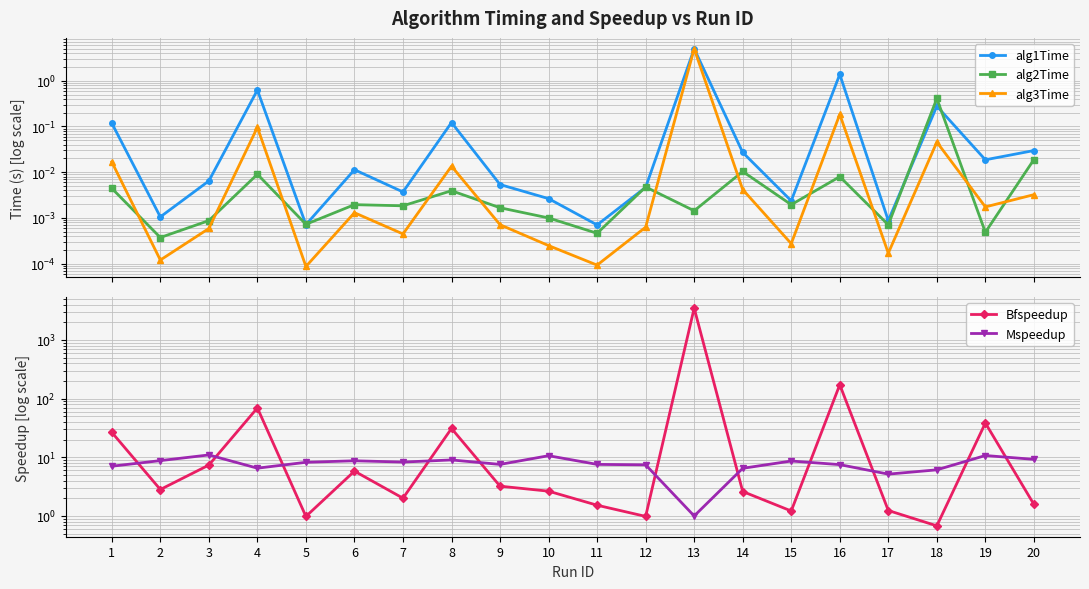

Does the chart display data point markers on the line(s)?

Yes